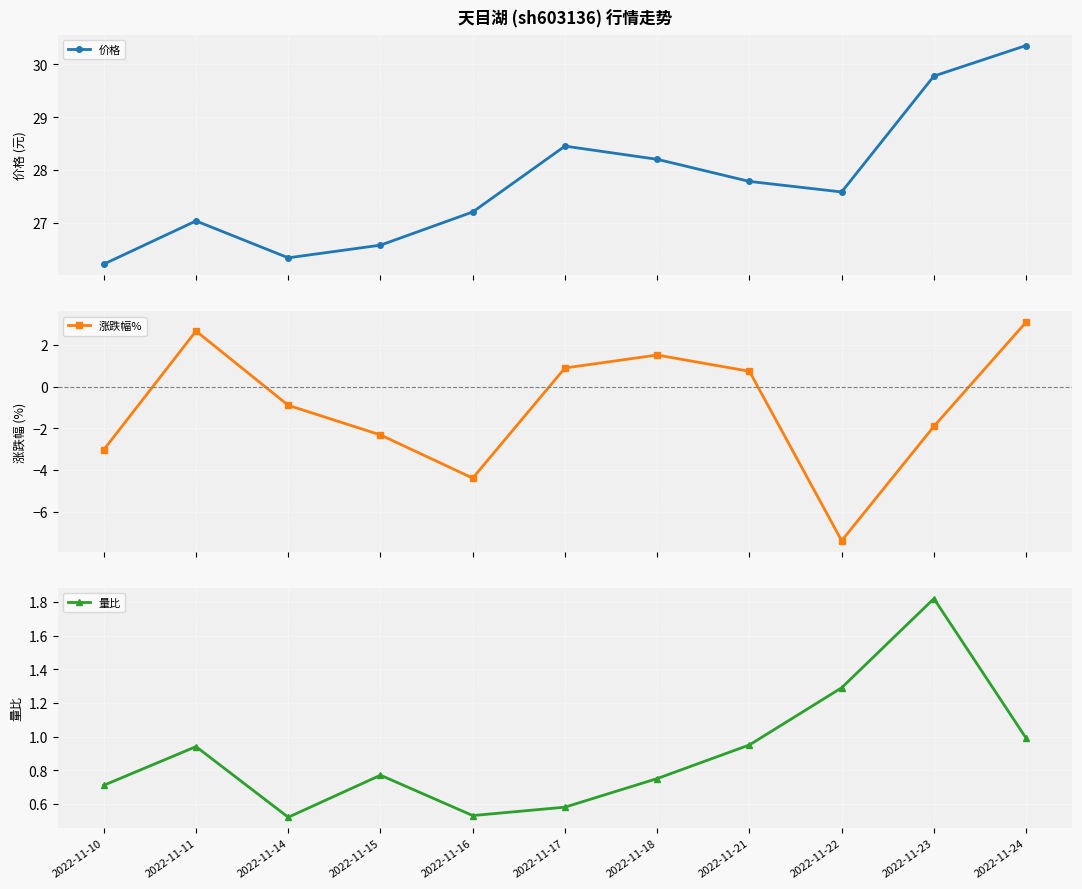

Reading left to right, list all the values displayed in this chart.

价格: 26.2	27.0	26.3	26.6	27.2	28.4	28.2	27.8	27.6	29.8	30.4
涨跌幅%: -3.0	2.7	-0.9	-2.3	-4.4	0.9	1.5	0.7	-7.4	-1.9	3.1
量比: 0.7	0.9	0.5	0.8	0.5	0.6	0.8	0.9	1.3	1.8	1.0